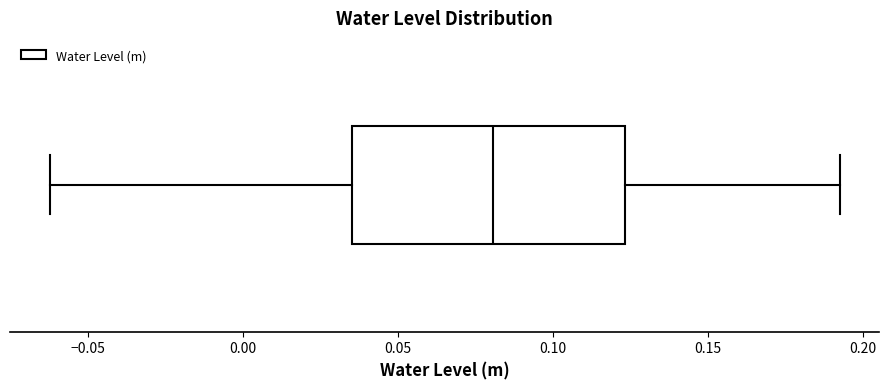

Read this box plot against the x-axis: the position of the median line, the range covered by the box, and the ends of both whiskers. The values are not printed on the chart, so give them approximately, as read against the axis.

median 0.080, box 0.035 to 0.125, whiskers -0.060 to 0.190